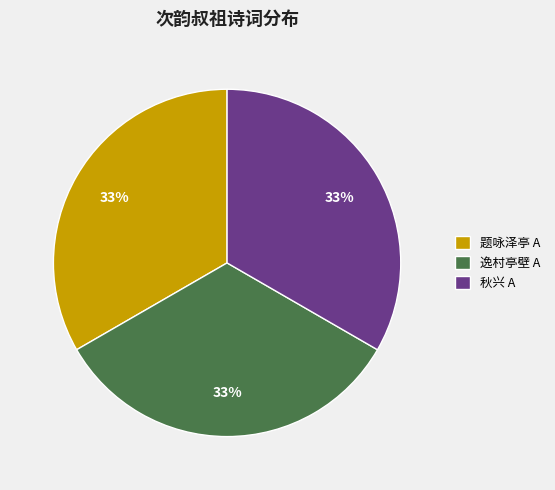

What percentage is the 秋兴 A slice, to the nearest percent?

33%